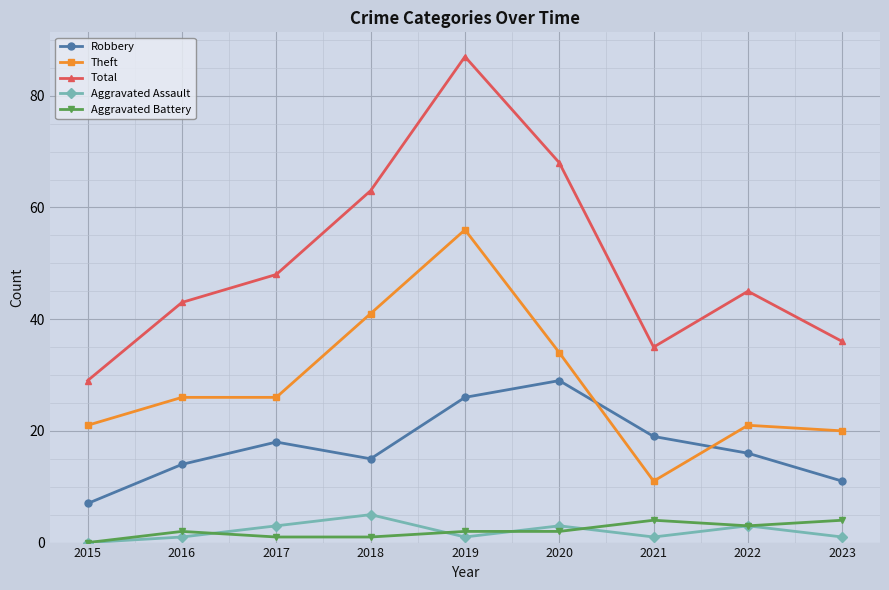

At which label does Total reach its minimum?

2015